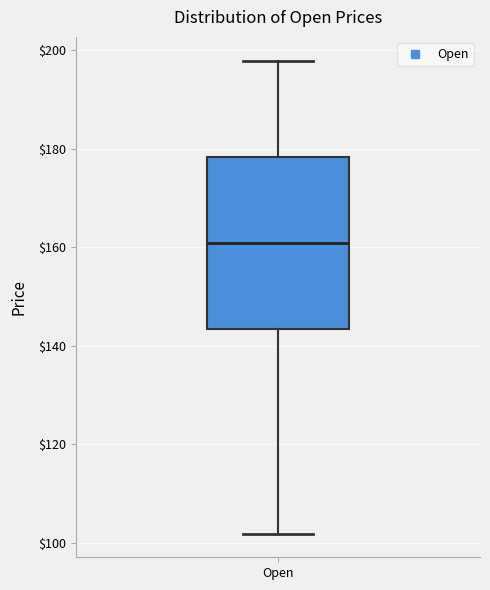

Where is the upper edge of the box for Open on the y-axis? The values are not printed on the chart, so give them approximately, as read against the axis.

178